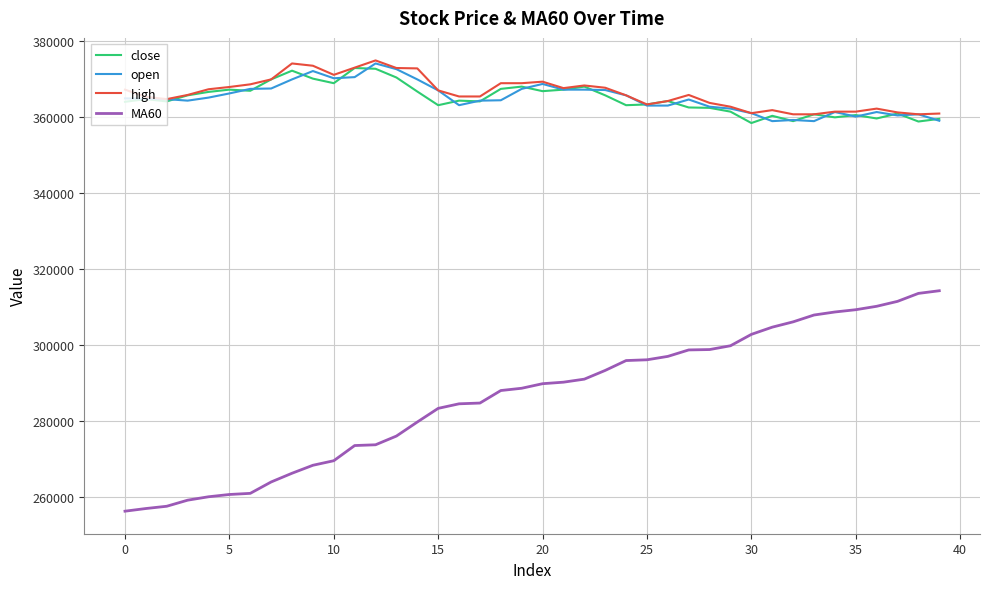

What is the greatest value displayed?

375000